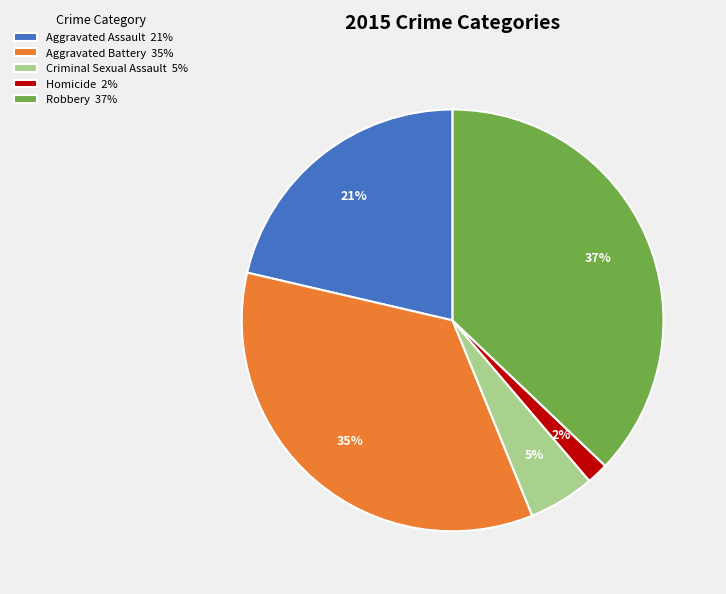

Is the sum of Aggravated Assault and Criminal Sexual Assault greater than half?

No